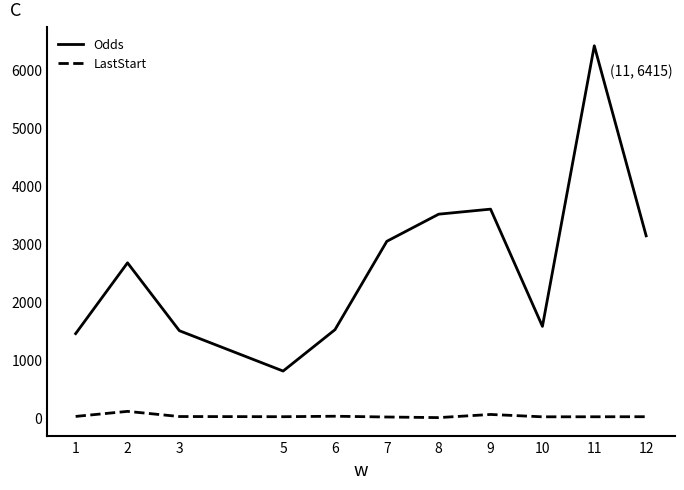

Rank the series at 5 from highest to lowest value.

Odds, LastStart